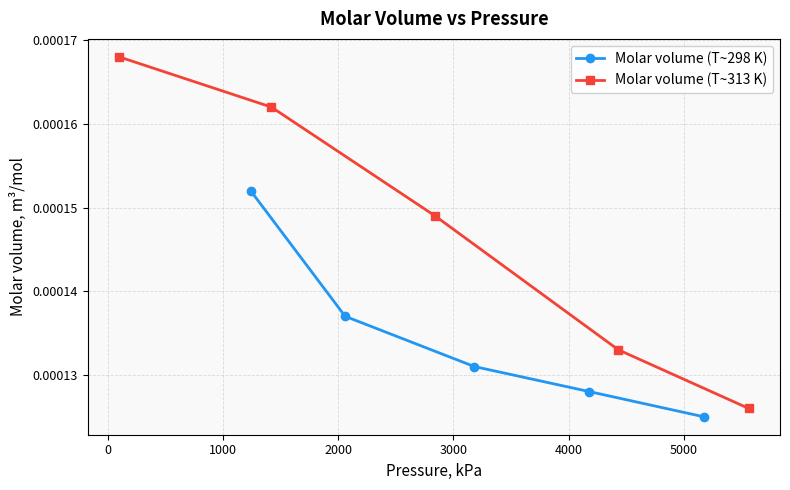

True or false: Molar volume (T~313 K) and Molar volume (T~298 K) cross at least once.

False